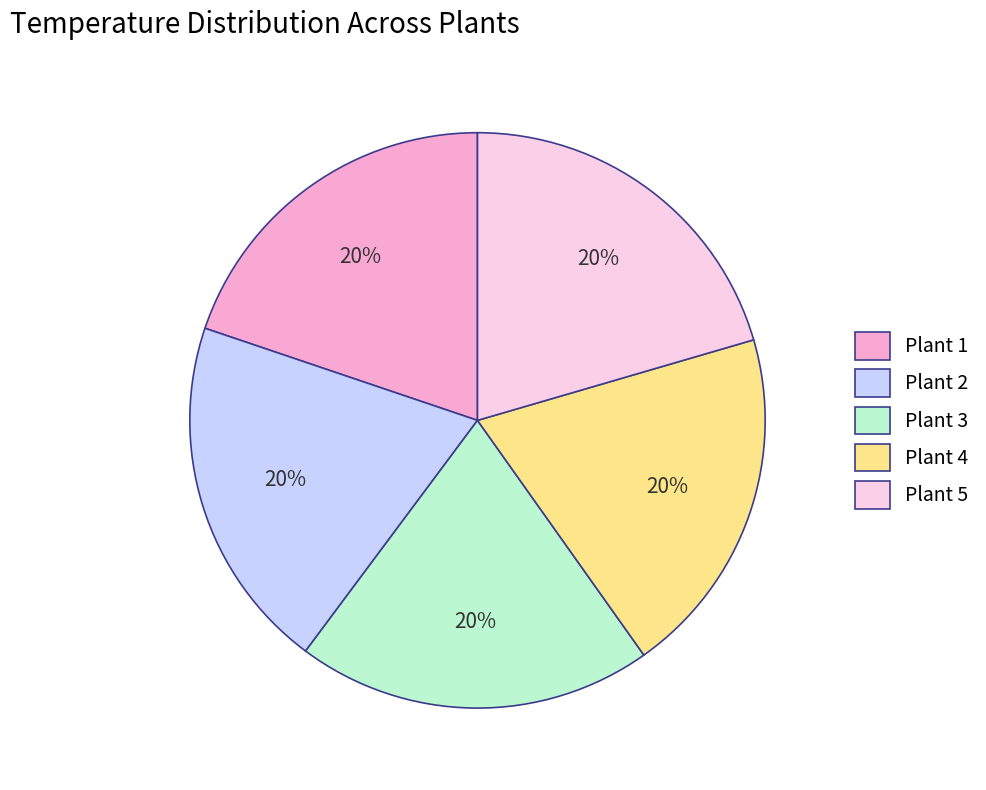

How many slices are in this pie chart?

5